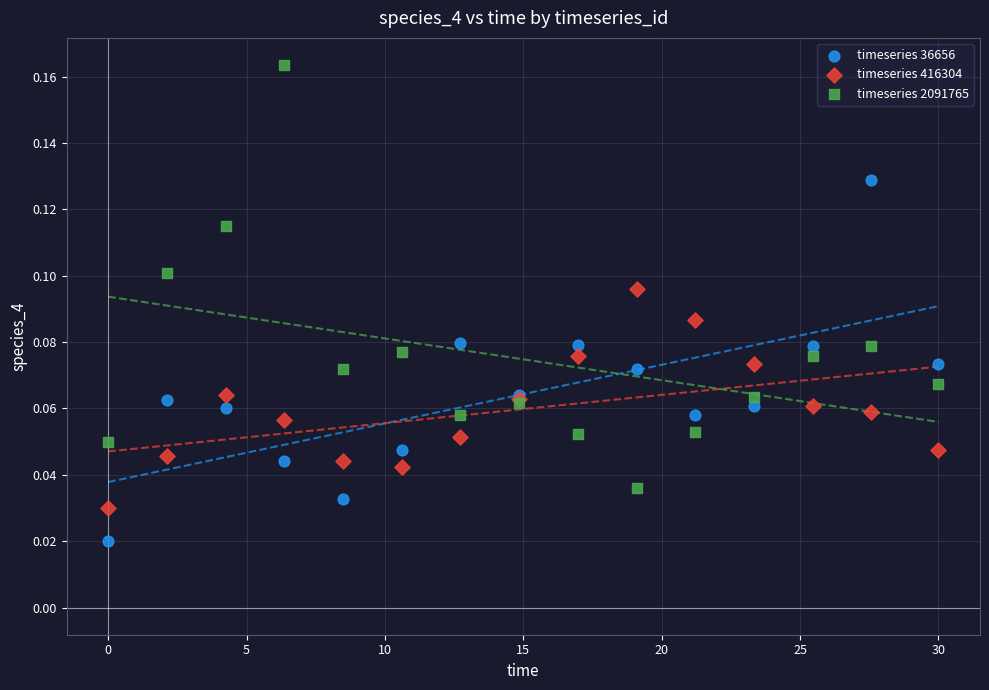

What is the X range (max minus min) for the scatter plot?

30.0